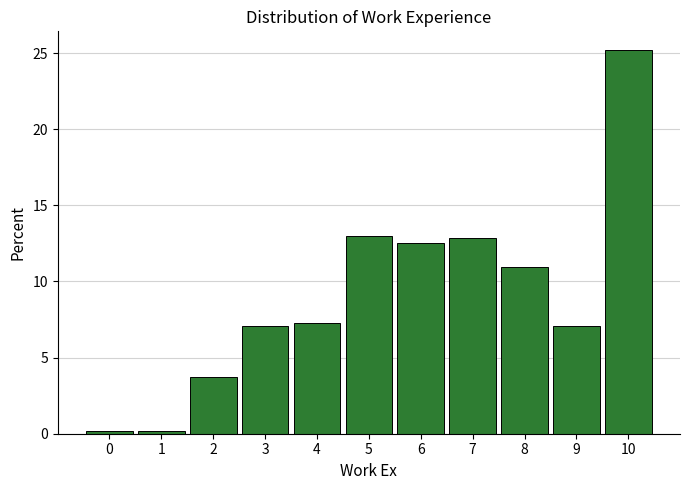

Which range on the x-axis has the tallest bar?

9.5 to 10.5